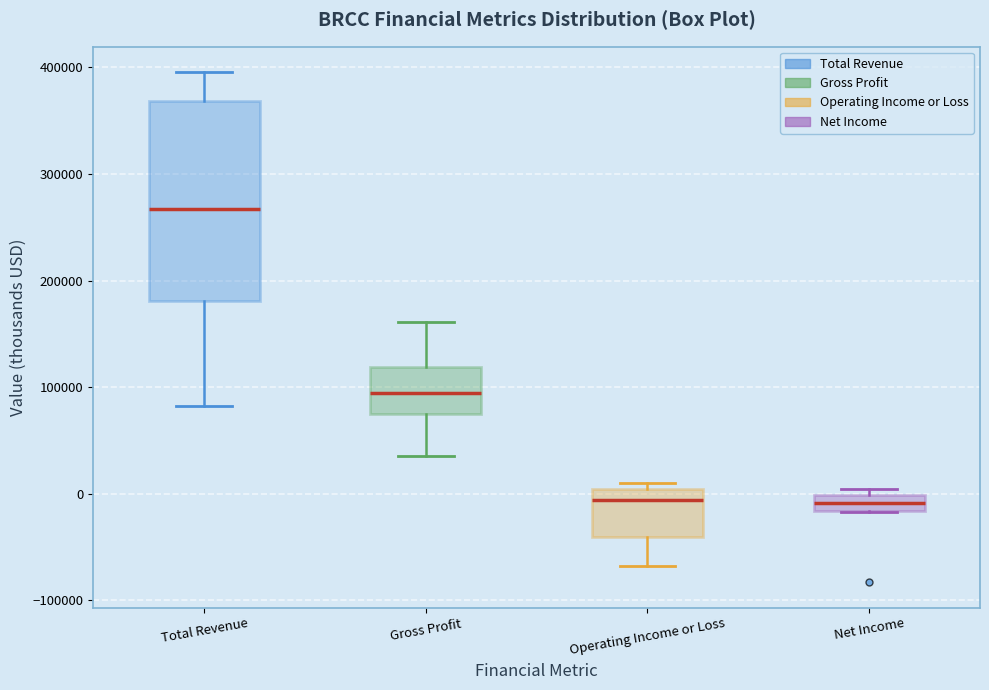

Where does the median line of the box for Net Income sit on the y-axis? The values are not printed on the chart, so give them approximately, as read against the axis.

-10000